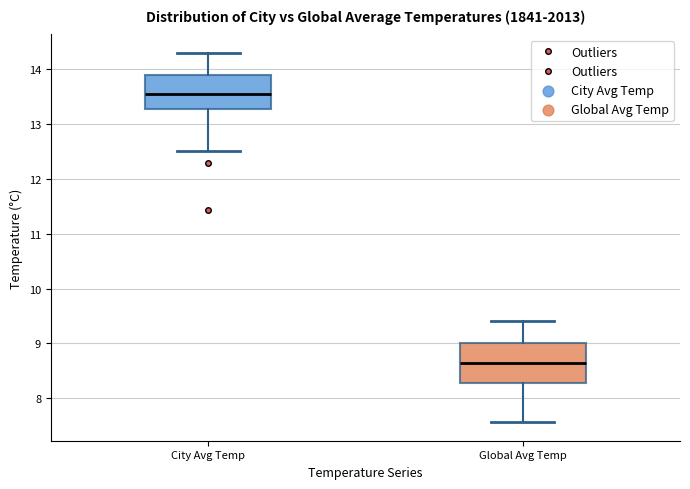

Reading left to right, transcribe this box plot: for each box, give where its median line is, the range the box spans, and where its two whiskers end, as read against the y-axis. The values are not printed on the chart, so give them approximately, as read against the axis.

City Avg Temp: median 13.6, box 13.3 to 13.9, whiskers 12.5 to 14.3
Global Avg Temp: median 8.7, box 8.3 to 9.0, whiskers 7.6 to 9.4